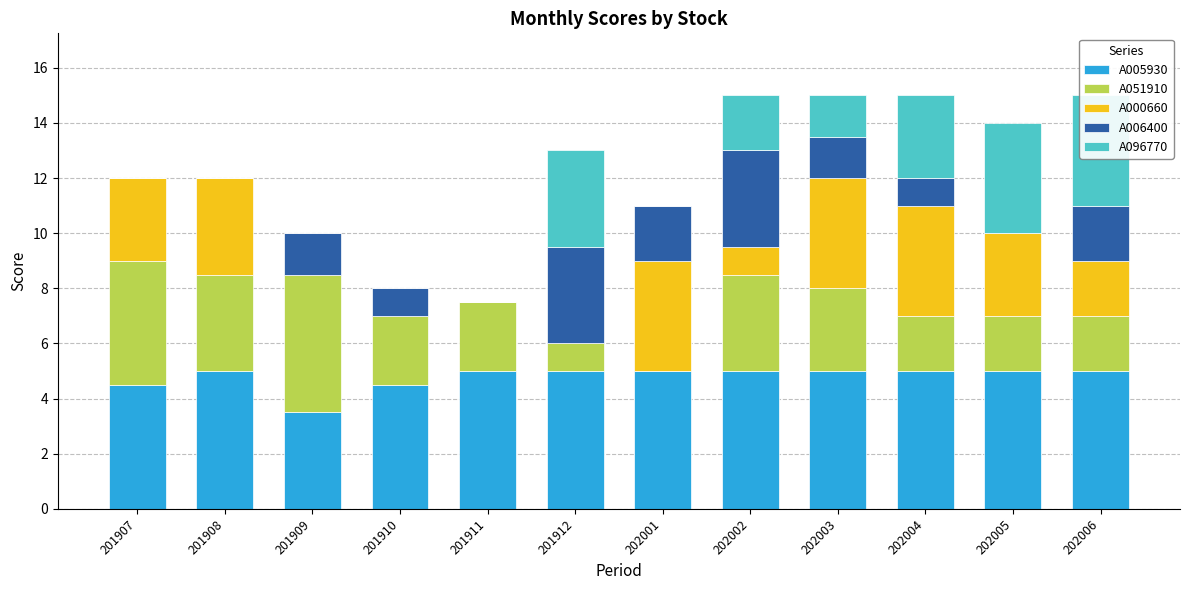

What is the sum of the A096770 values at 202002 and 202003?

3.5